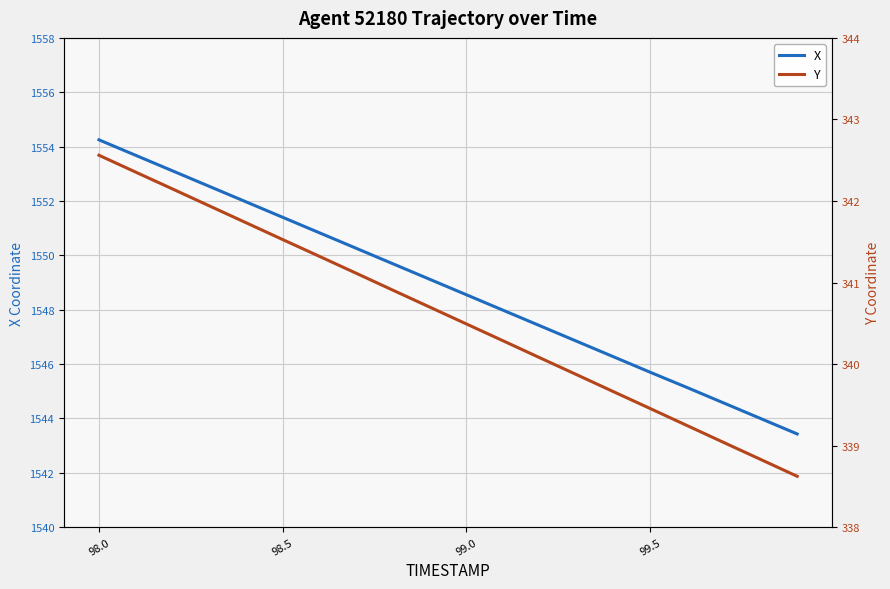

List the series in order of their overall mean, highest first.

X, Y